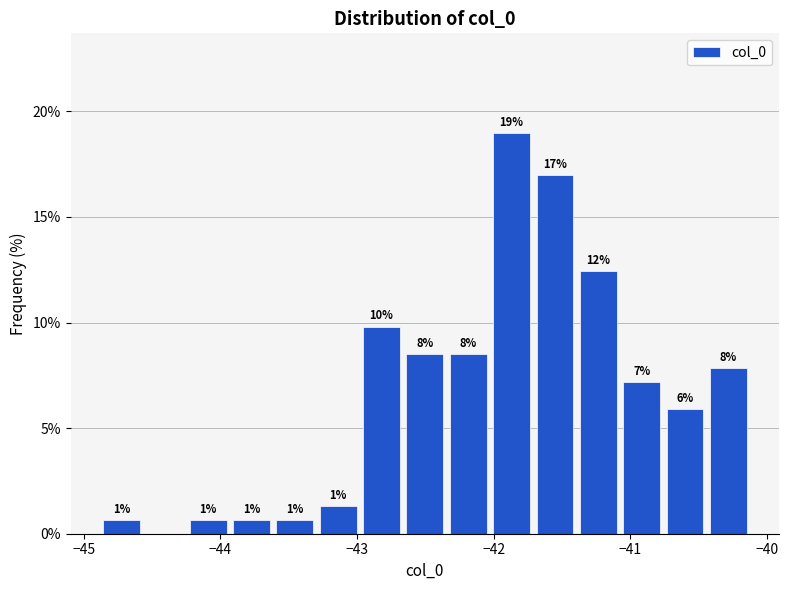

Around what value on the x-axis is the tallest bar? Give the approximate position of its centre, as read against the axis.

-41.9